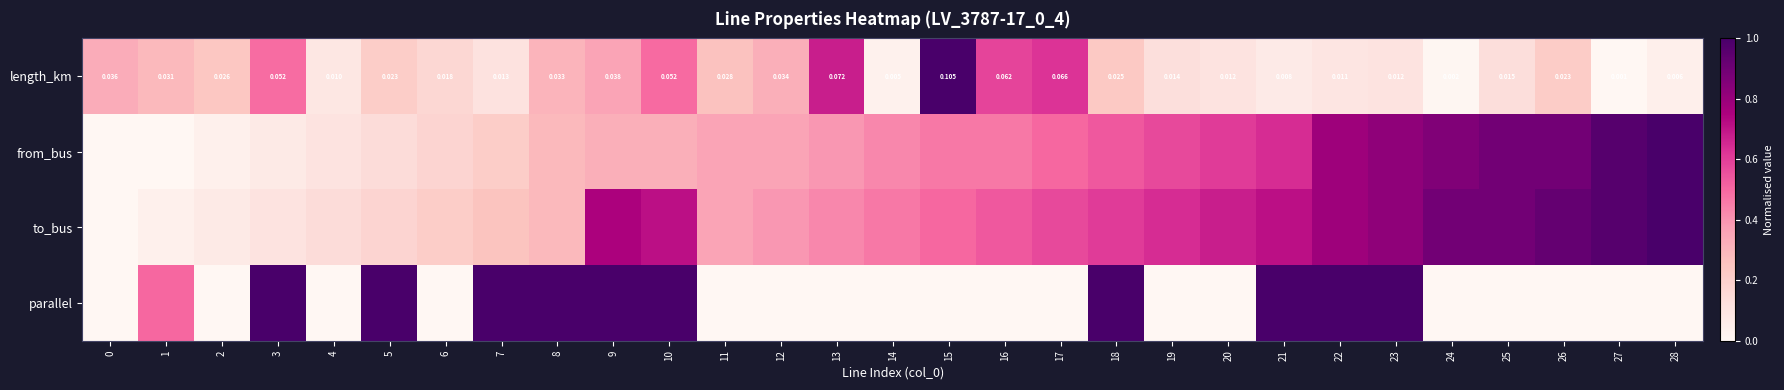

Rank the categories by to_bus value from lowest to highest.

0, 1, 2, 3, 4, 5, 6, 7, 8, 11, 12, 13, 14, 15, 16, 17, 18, 19, 20, 10, 21, 9, 22, 23, 24, 25, 26, 27, 28